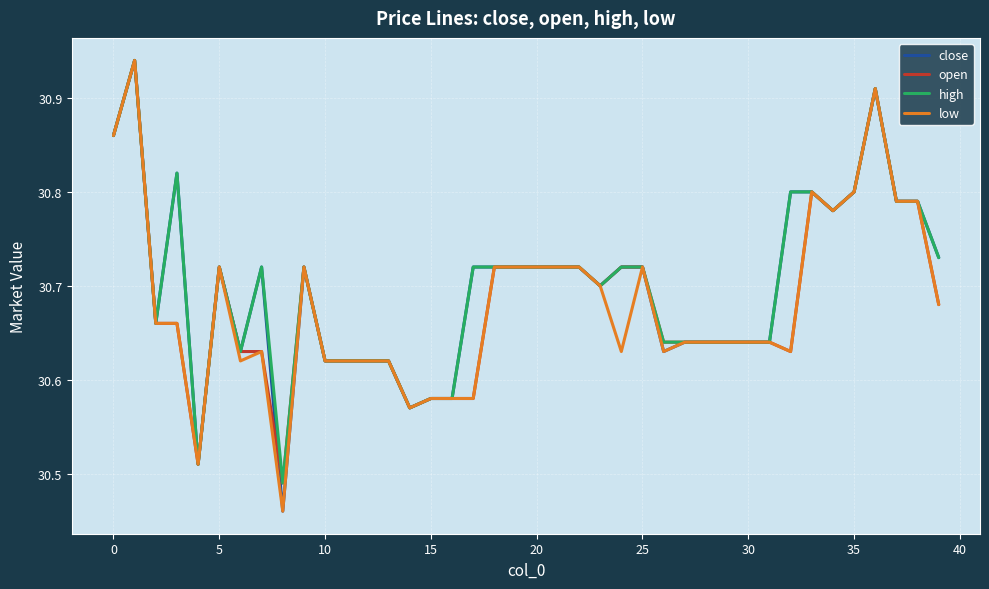

Reading right to left, transcribe all the data shown in this chart.

close: 30.7	30.8	30.8	30.9	30.8	30.8	30.8	30.8	30.6	30.6	30.6	30.6	30.6	30.6	30.7	30.7	30.7	30.7	30.7	30.7	30.7	30.7	30.7	30.6	30.6	30.6	30.6	30.6	30.6	30.6	30.7	30.5	30.7	30.6	30.7	30.5	30.8	30.7	30.9	30.9
open: 30.7	30.8	30.8	30.9	30.8	30.8	30.8	30.6	30.6	30.6	30.6	30.6	30.6	30.6	30.7	30.7	30.7	30.7	30.7	30.7	30.7	30.7	30.6	30.6	30.6	30.6	30.6	30.6	30.6	30.6	30.7	30.5	30.6	30.6	30.7	30.5	30.7	30.7	30.9	30.9
high: 30.7	30.8	30.8	30.9	30.8	30.8	30.8	30.8	30.6	30.6	30.6	30.6	30.6	30.6	30.7	30.7	30.7	30.7	30.7	30.7	30.7	30.7	30.7	30.6	30.6	30.6	30.6	30.6	30.6	30.6	30.7	30.5	30.7	30.6	30.7	30.5	30.8	30.7	30.9	30.9
low: 30.7	30.8	30.8	30.9	30.8	30.8	30.8	30.6	30.6	30.6	30.6	30.6	30.6	30.6	30.7	30.6	30.7	30.7	30.7	30.7	30.7	30.7	30.6	30.6	30.6	30.6	30.6	30.6	30.6	30.6	30.7	30.5	30.6	30.6	30.7	30.5	30.7	30.7	30.9	30.9